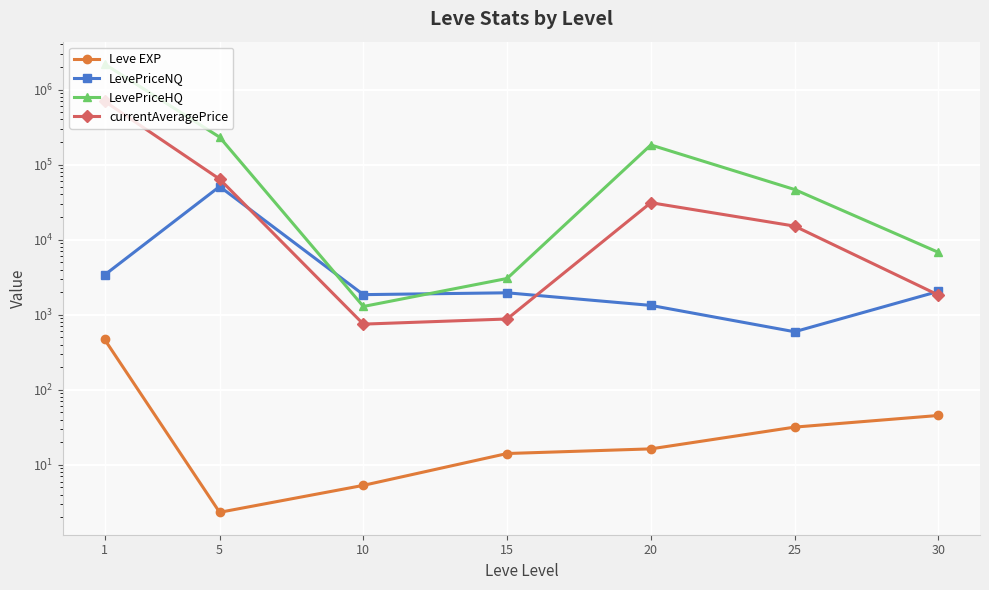

Is it true that LevePriceHQ equals 898.0 at 10?

False